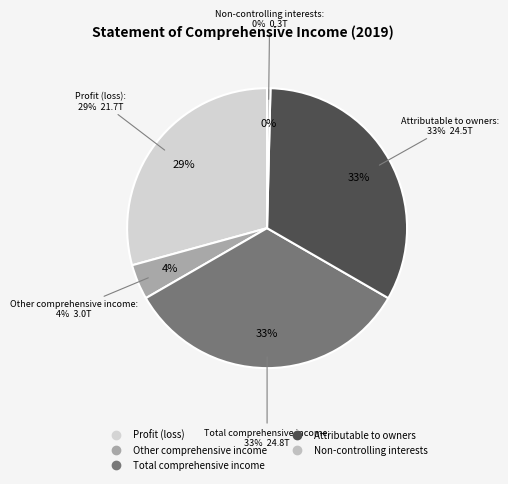

To the nearest percent, what is the combined percentage of Non-controlling interests and Other comprehensive income?

4%